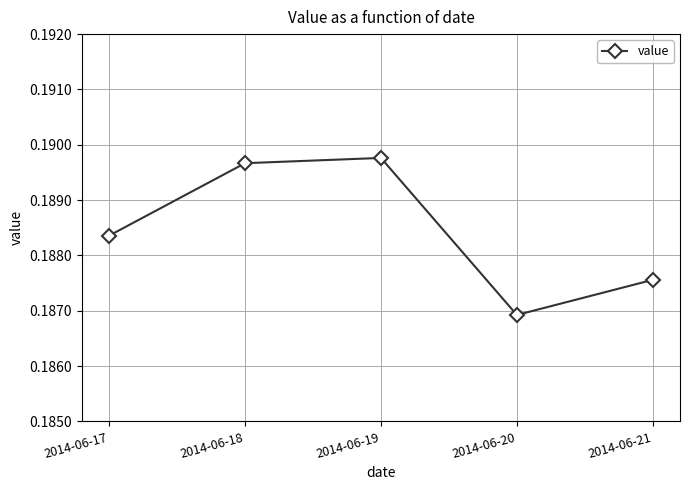

Rank the categories by value from lowest to highest.

2014-06-20, 2014-06-21, 2014-06-17, 2014-06-18, 2014-06-19